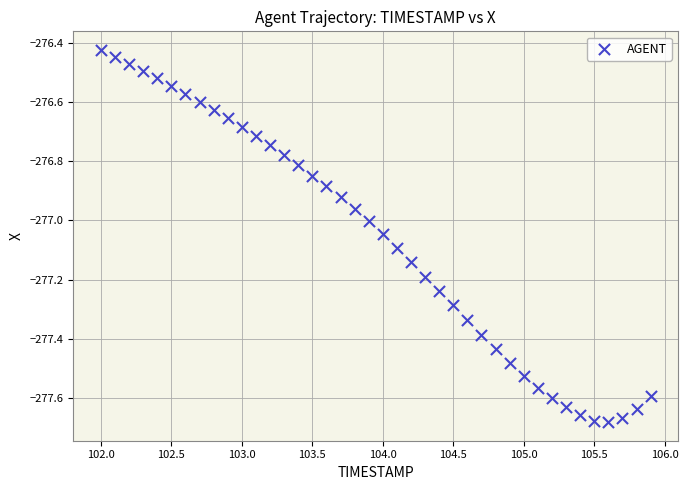

What is the range of Y values (max minus min)?

1.3